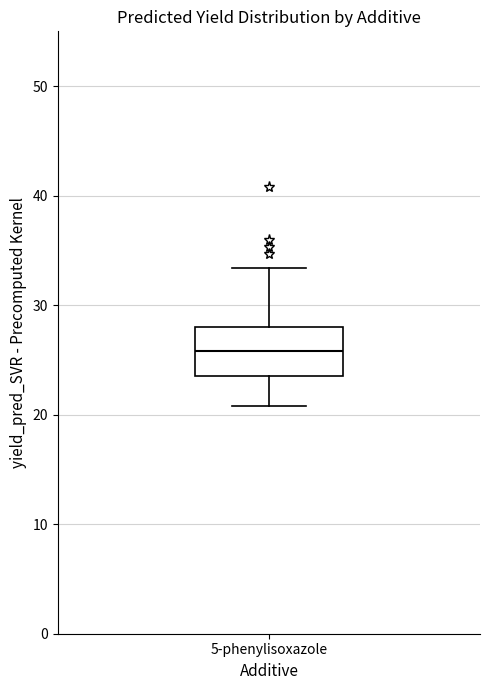

Read this box plot against the y-axis: the position of the median line, the range covered by the box, and the ends of both whiskers. The values are not printed on the chart, so give them approximately, as read against the axis.

median 26, box 24 to 28, whiskers 21 to 33